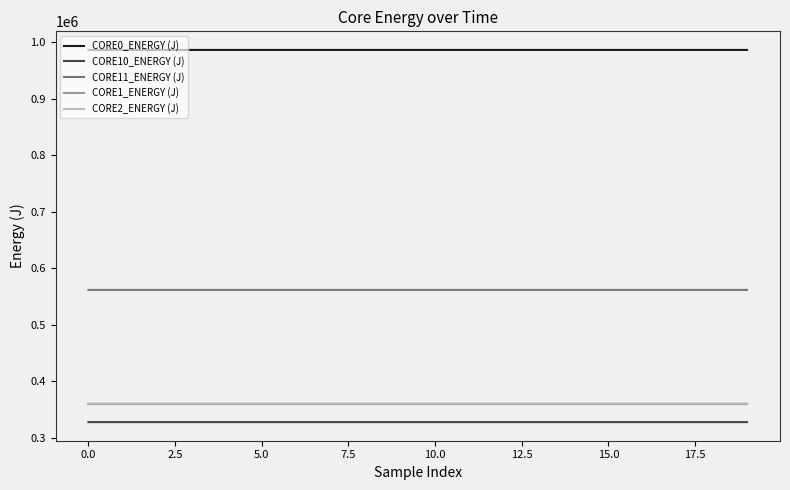

What is the minimum value for CORE0_ENERGY (J)?

986751.9